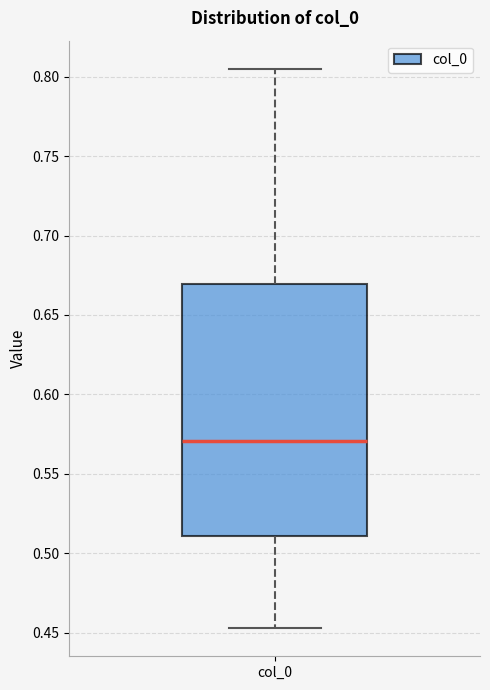

Read this box plot against the y-axis: the position of the median line, the range covered by the box, and the ends of both whiskers. The values are not printed on the chart, so give them approximately, as read against the axis.

median 0.570, box 0.510 to 0.670, whiskers 0.455 to 0.805